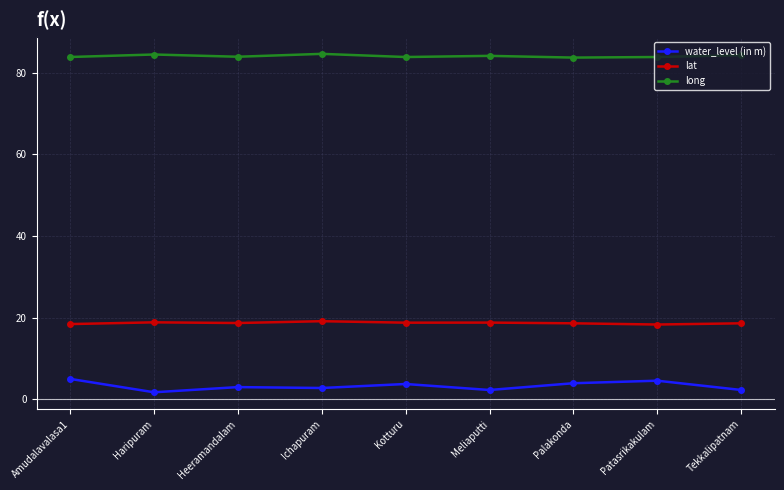

Is the value of water_level (in m) at Palakonda greater than the value of lat at Meliaputti?

No